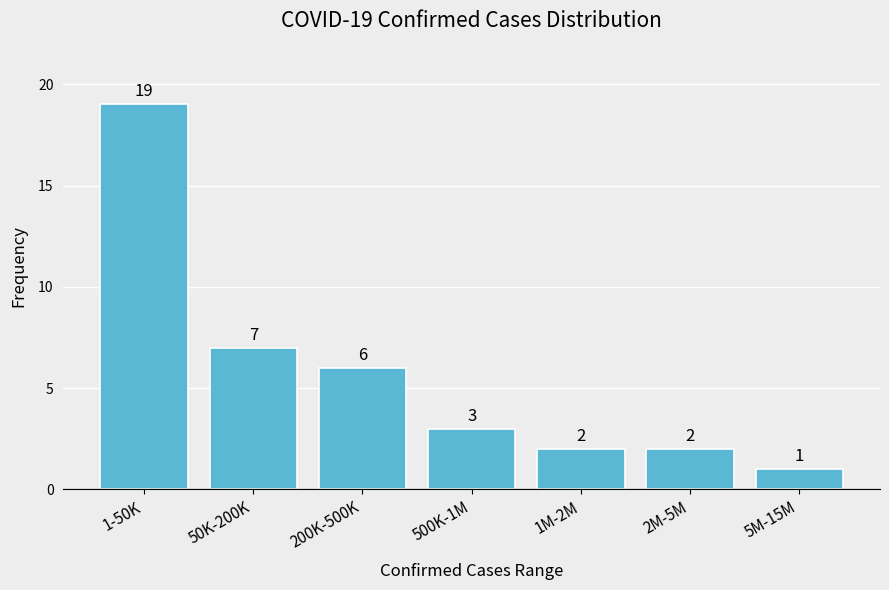

Reading left to right, list all the values displayed in this chart.

19	7	6	3	2	2	1